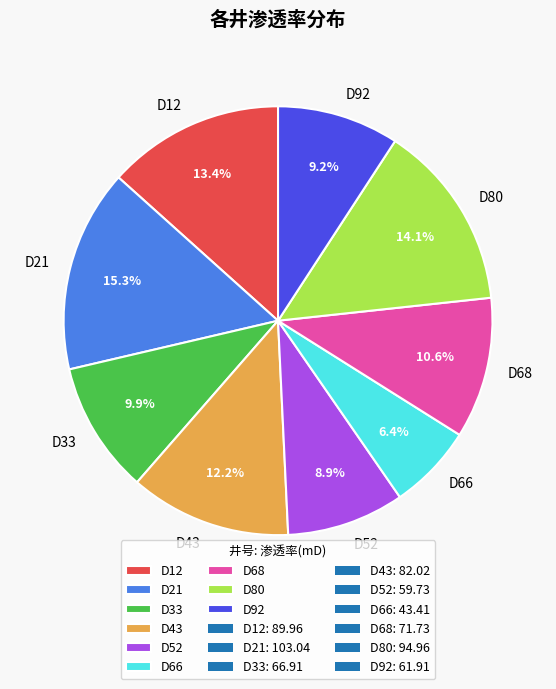

How much of the chart is everything except D33?

90.1%